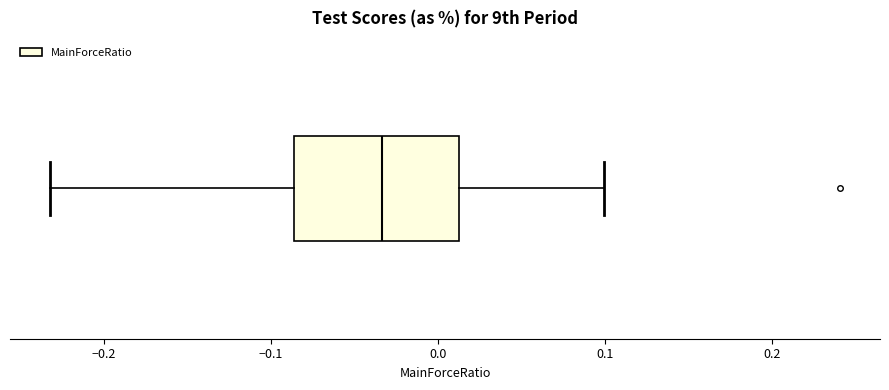

Read this box plot against the x-axis: the position of the median line, the range covered by the box, and the ends of both whiskers. The values are not printed on the chart, so give them approximately, as read against the axis.

median -0.03, box -0.09 to 0.01, whiskers -0.23 to 0.10